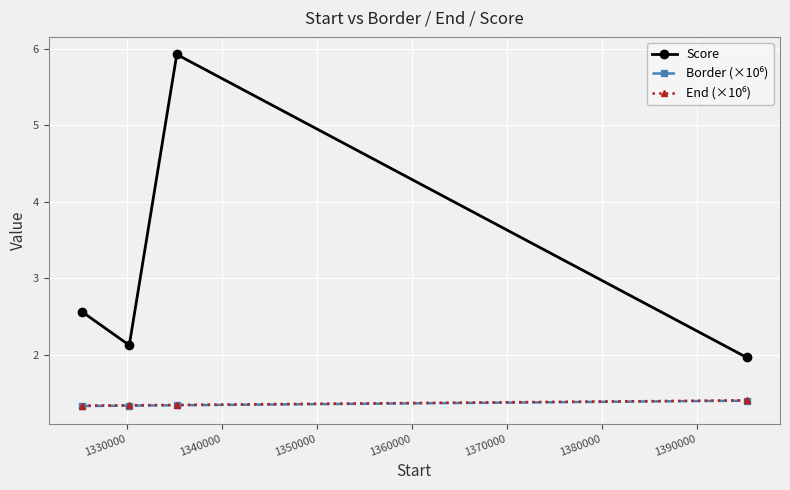

Which series has the widest spread of values?

Score